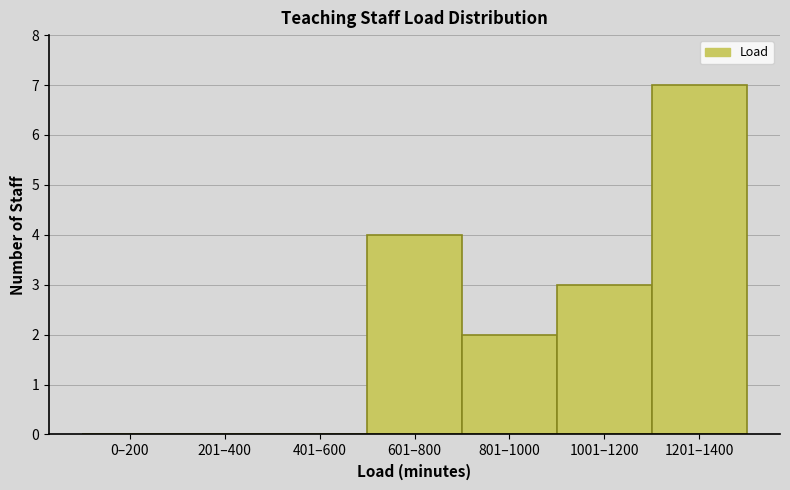

Reading left to right, what are all the values shown in this chart?

0–200=0	201–400=0	401–600=0	601–800=4	801–1000=2	1001–1200=3	1201–1400=7